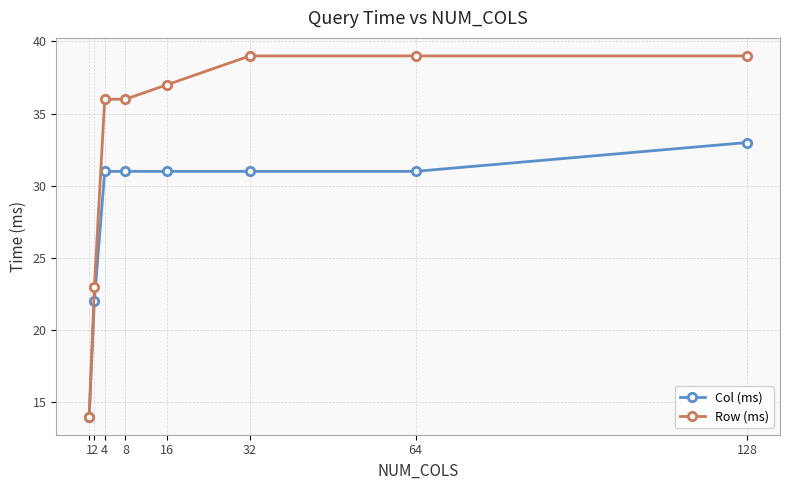

At which category is the sum across all series the highest?

128